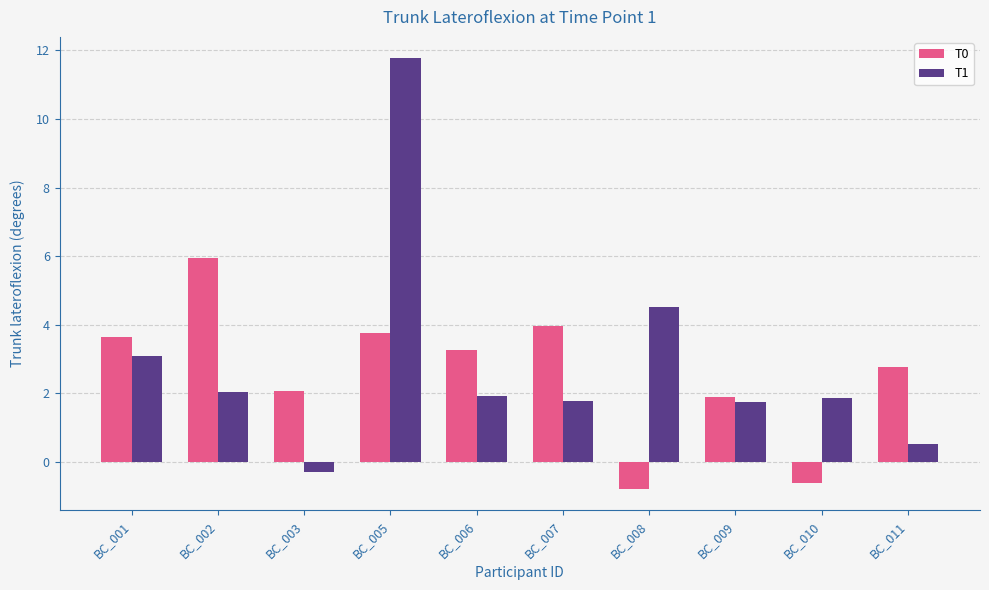

At how many categories does at least one series exceed 1?

10